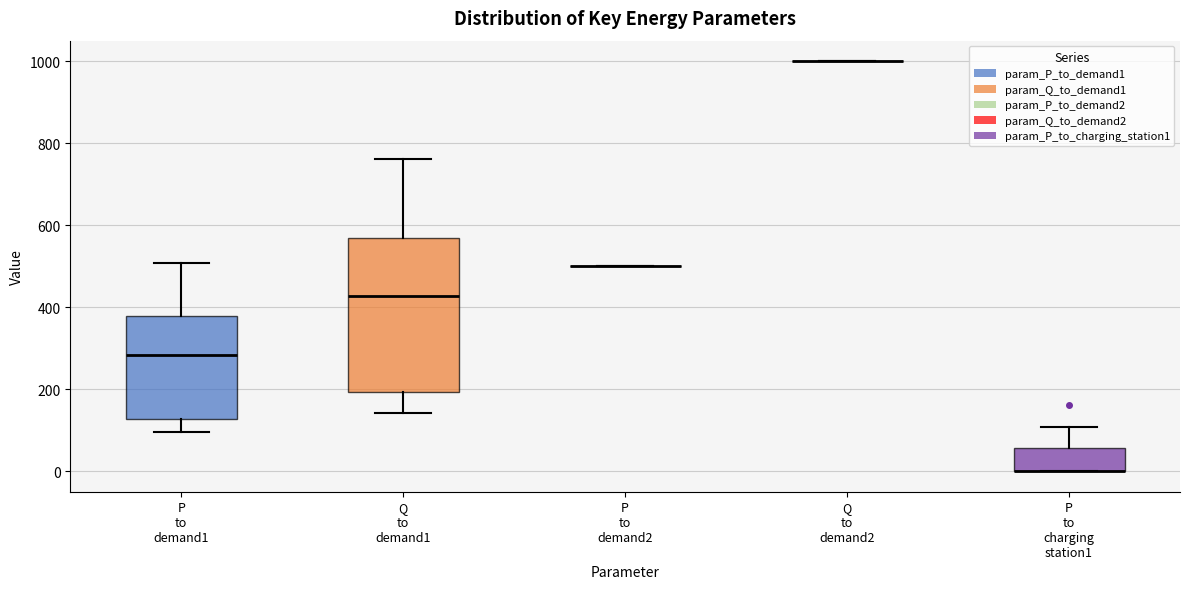

Reading left to right, read every box against the y-axis: the position of its median line, the range the box covers, and the ends of its whiskers. The values are not printed on the chart, so give them approximately, as read against the axis.

P to demand1: median 280, box 120 to 380, whiskers 100 to 500
Q to demand1: median 420, box 200 to 560, whiskers 140 to 760
P to demand2: box collapsed to a line at 500, whiskers 500 to 500
Q to demand2: box collapsed to a line at 1000, whiskers 1000 to 1000
P to charging station1: median 0 (drawn on the box's lower edge), box 0 to 60, whiskers 0 to 100